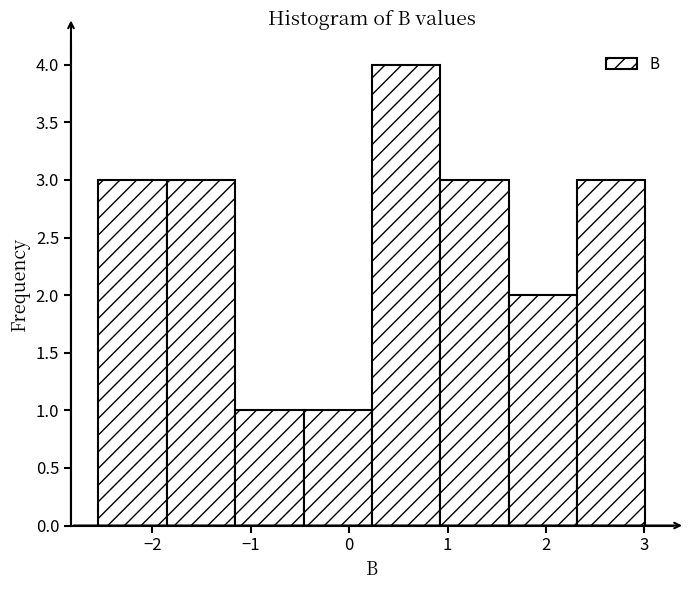

Reading left to right, transcribe this chart: for each bar, give the range it covers on the x-axis and its height. Neither the bar edges nor the heights are printed on the chart, so give them approximately, as read against the axes.

-2.5 to -1.9: 3
-1.9 to -1.2: 3
-1.2 to -0.5: 1
-0.5 to 0.2: 1
0.2 to 0.9: 4
0.9 to 1.6: 3
1.6 to 2.3: 2
2.3 to 3.0: 3